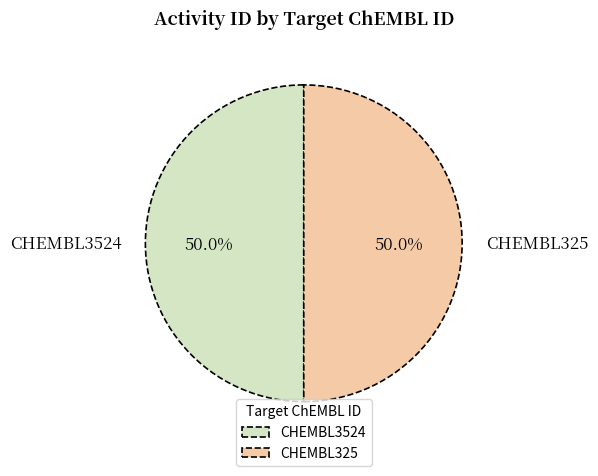

How many slices are in this pie chart?

2